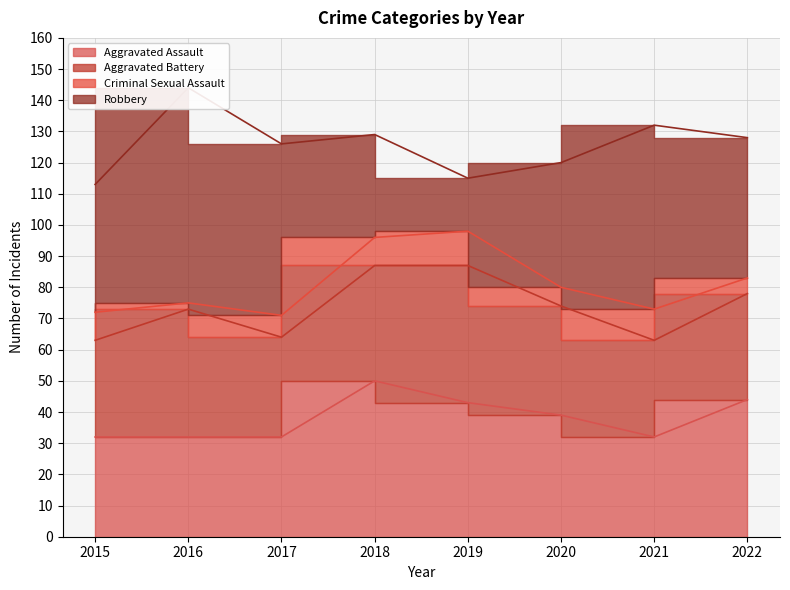

At which category does Criminal Sexual Assault reach its first local peak?

2019